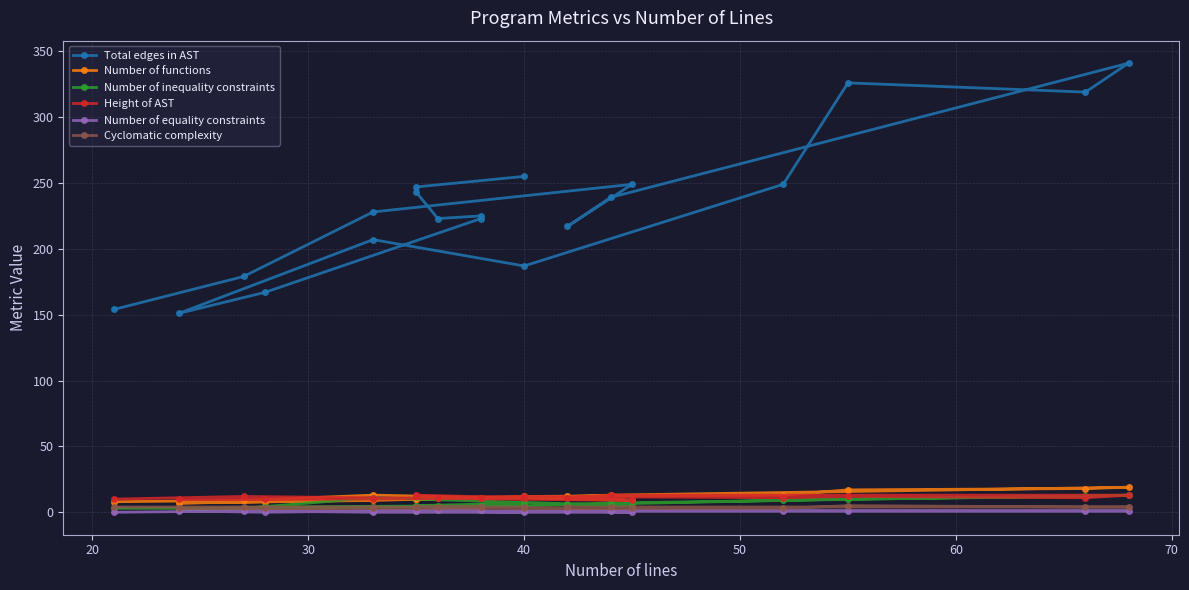

The Number of functions series shows 8 at 70. True or false?

False